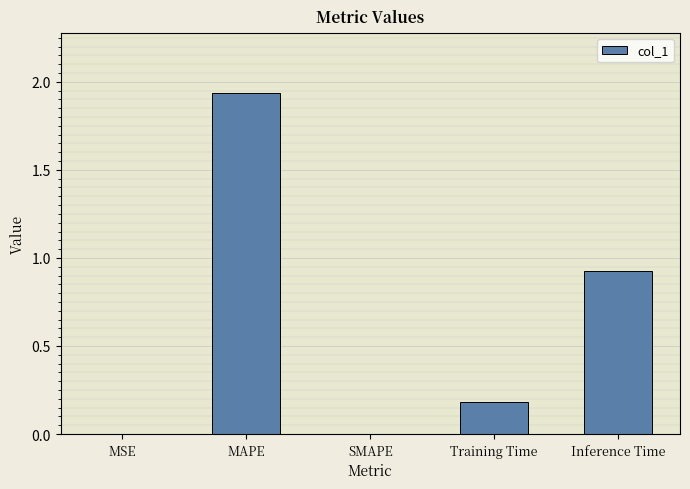

True or false: the data shows 0.2 at Inference Time.

False